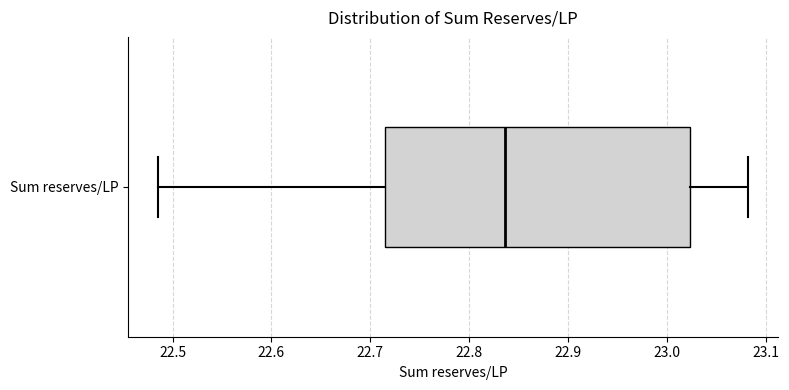

Where does the median line of the box for Sum reserves/LP sit on the x-axis? The values are not printed on the chart, so give them approximately, as read against the axis.

22.84